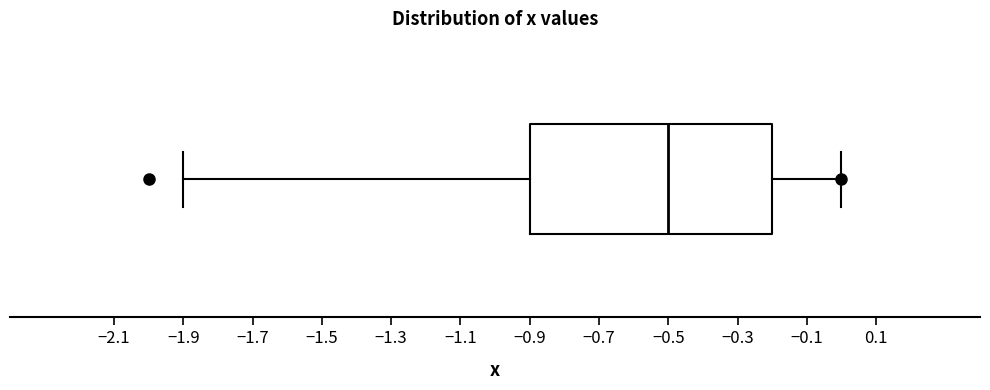

Read this box plot against the x-axis: the position of the median line, the range covered by the box, and the ends of both whiskers. The values are not printed on the chart, so give them approximately, as read against the axis.

median -0.5, box -0.9 to -0.2, whiskers -1.9 to 0.0